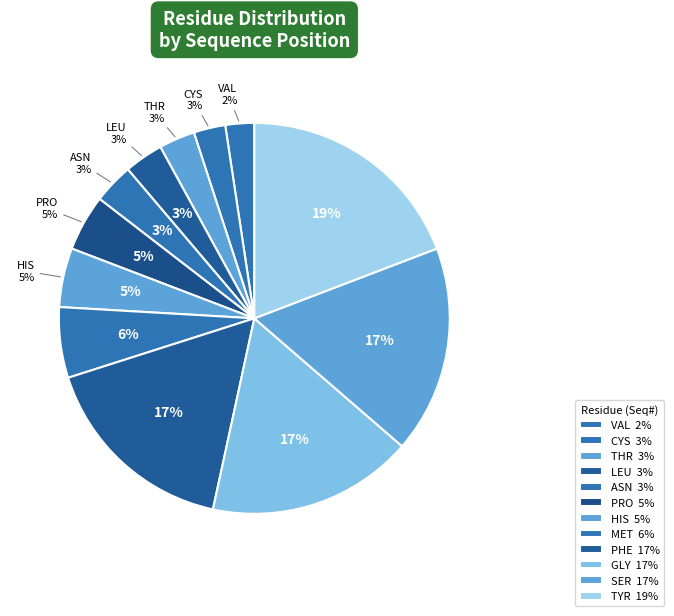

Is there a majority slice in this chart?

No